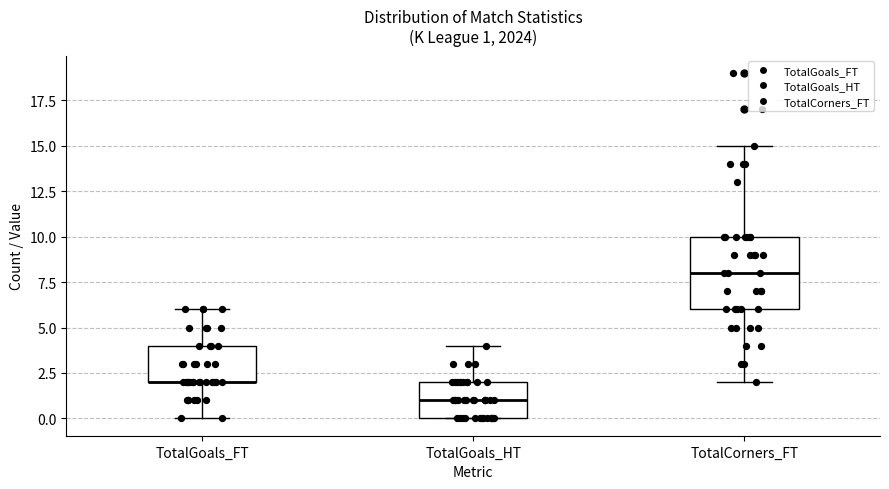

Which box is the tallest, from its lower edge to its upper edge?

TotalCorners_FT